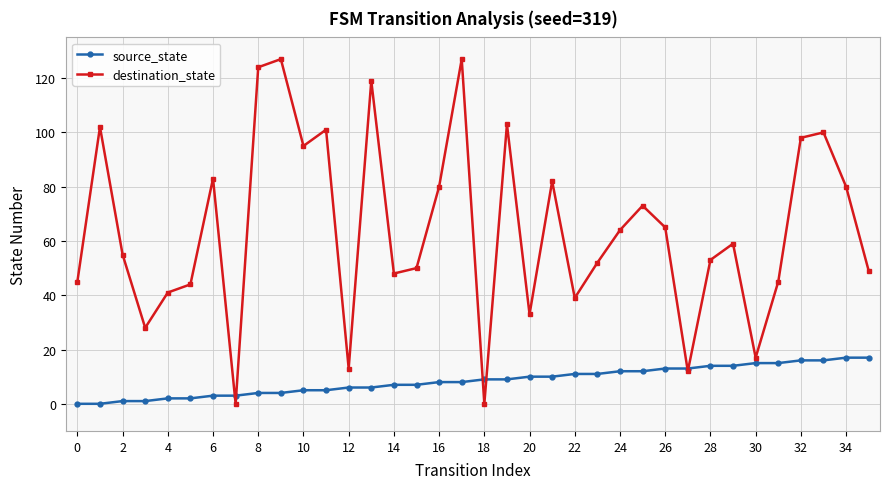

Which series has the widest spread of values?

destination_state